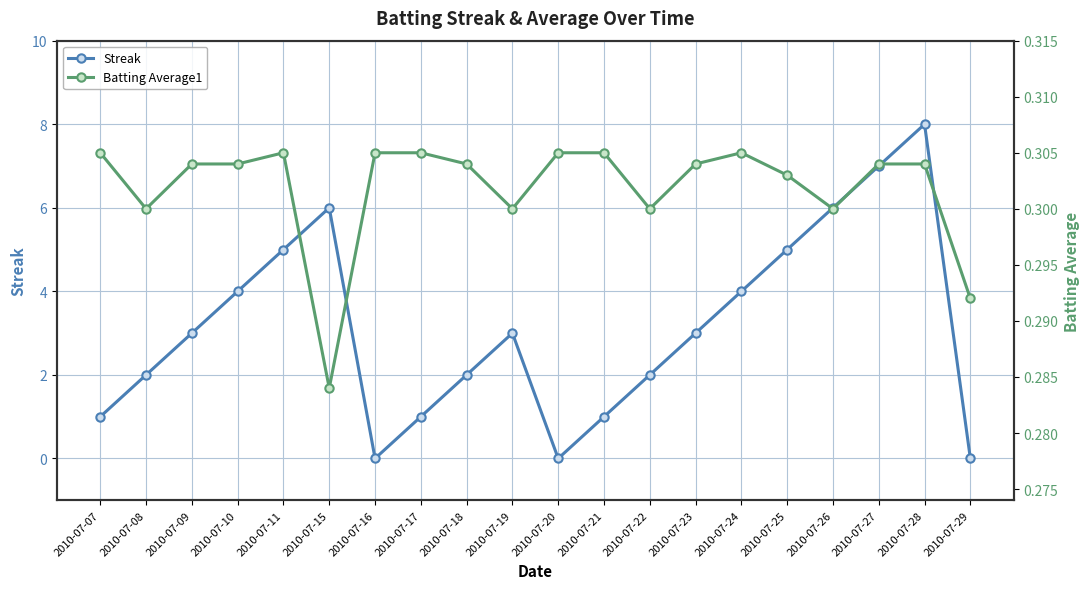

Is the value of Streak at 2010-07-07 greater than the value of Batting Average1 at 2010-07-20?

Yes